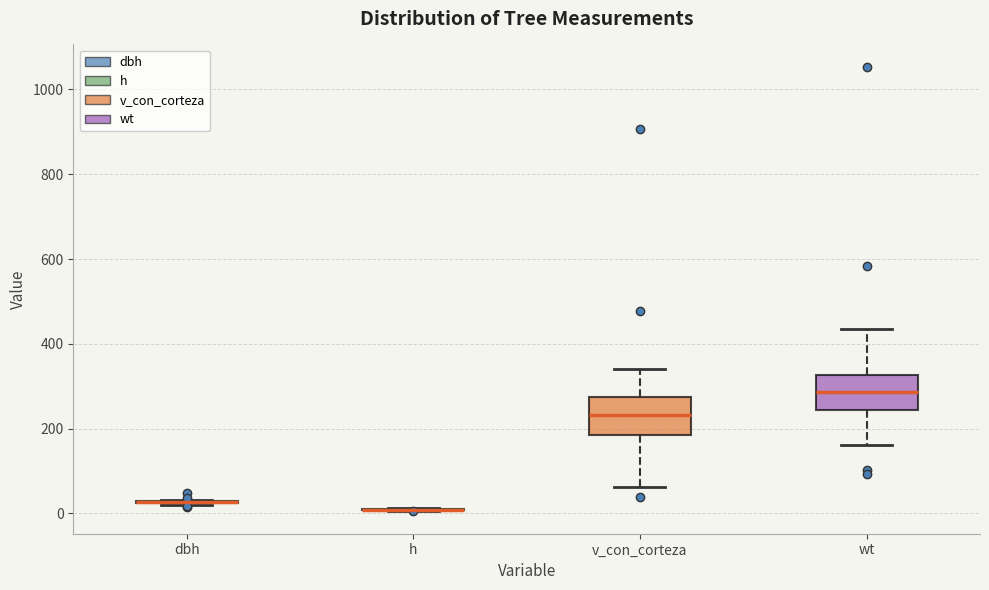

Reading left to right, transcribe this box plot: for each box, give where its median line is, the range the box spans, and where its two whiskers end, as read against the y-axis. The values are not printed on the chart, so give them approximately, as read against the axis.

dbh: box collapsed to a line at 20, whiskers 20 to 40
h: box collapsed to a line at 0, whiskers 0 to 20
v_con_corteza: median 240, box 180 to 280, whiskers 60 to 340
wt: median 280, box 240 to 320, whiskers 160 to 440